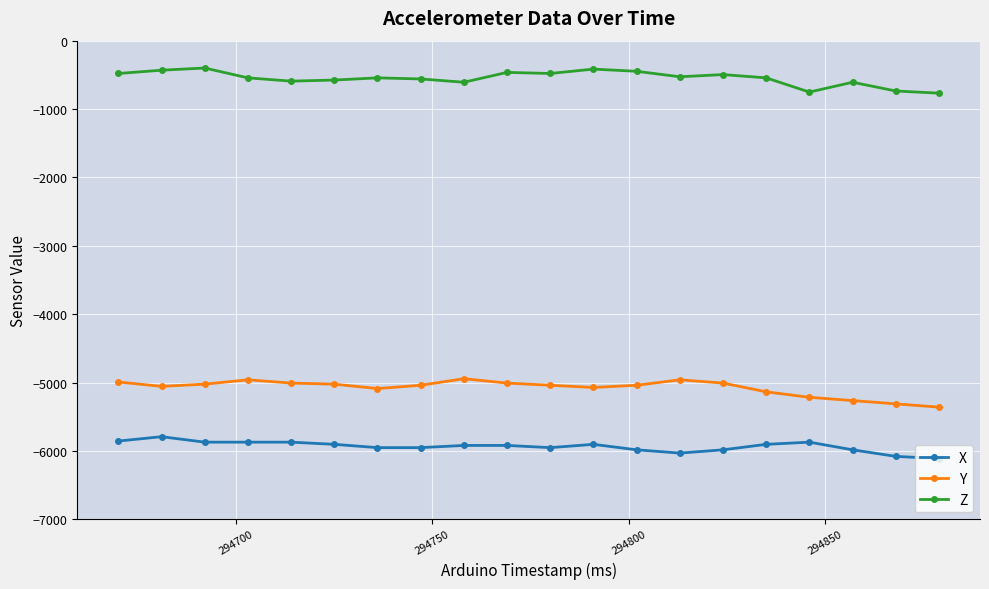

True or false: X has more than 0 interior local peaks.

True